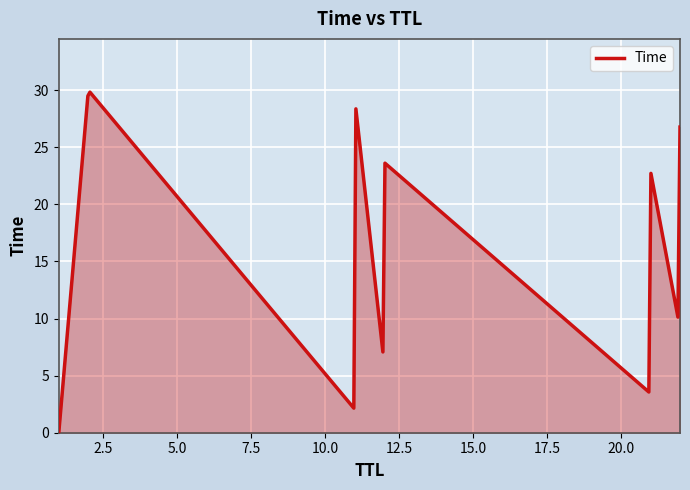

True or false: there are more than 0 points higher than both neighbors.

True